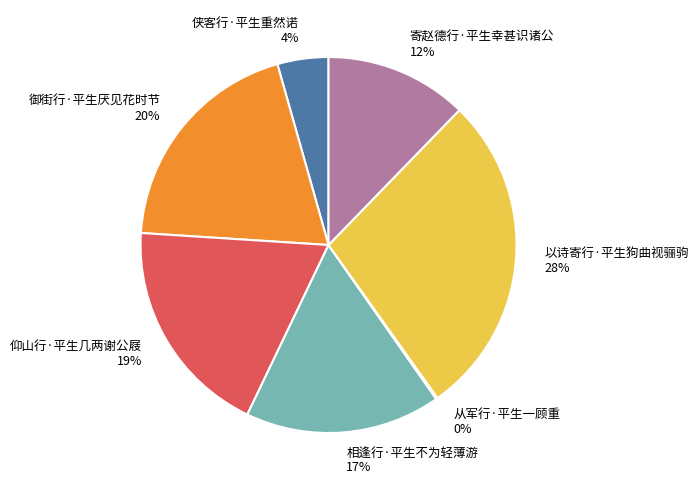

Do 相逢行·平生不为轻薄游 17% and 御街行·平生厌见花时节 20% together represent more than half of the pie?

No